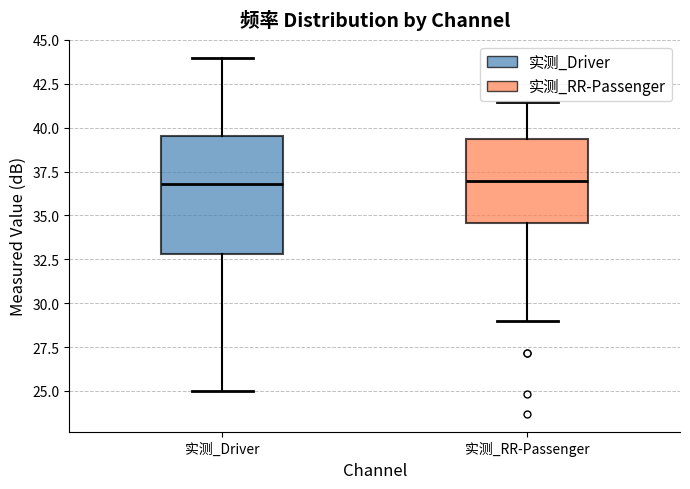

Reading left to right, read every box against the y-axis: the position of its median line, the range the box covers, and the ends of its whiskers. The values are not printed on the chart, so give them approximately, as read against the axis.

实测_Driver: median 37.0, box 33.0 to 39.5, whiskers 25.0 to 44.0
实测_RR-Passenger: median 37.0, box 34.5 to 39.5, whiskers 29.0 to 41.5